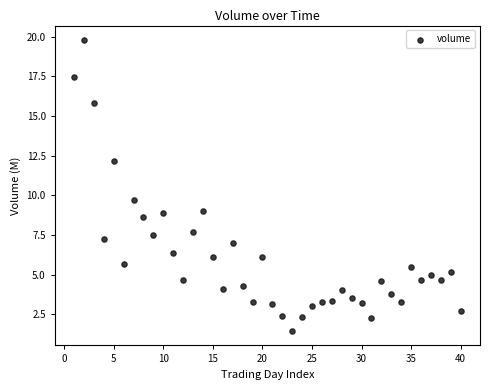

What Y value in the scatter plot is closest to 10?

9.7